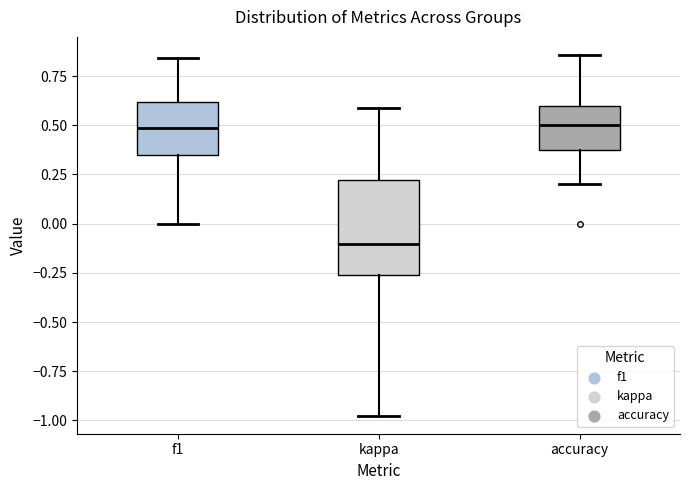

Where does the median line of the box for f1 sit on the y-axis? The values are not printed on the chart, so give them approximately, as read against the axis.

0.50